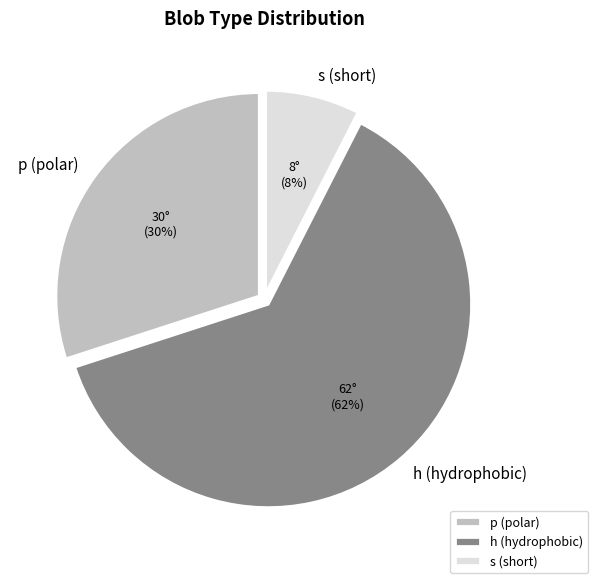

Between h and s, which is larger?

h